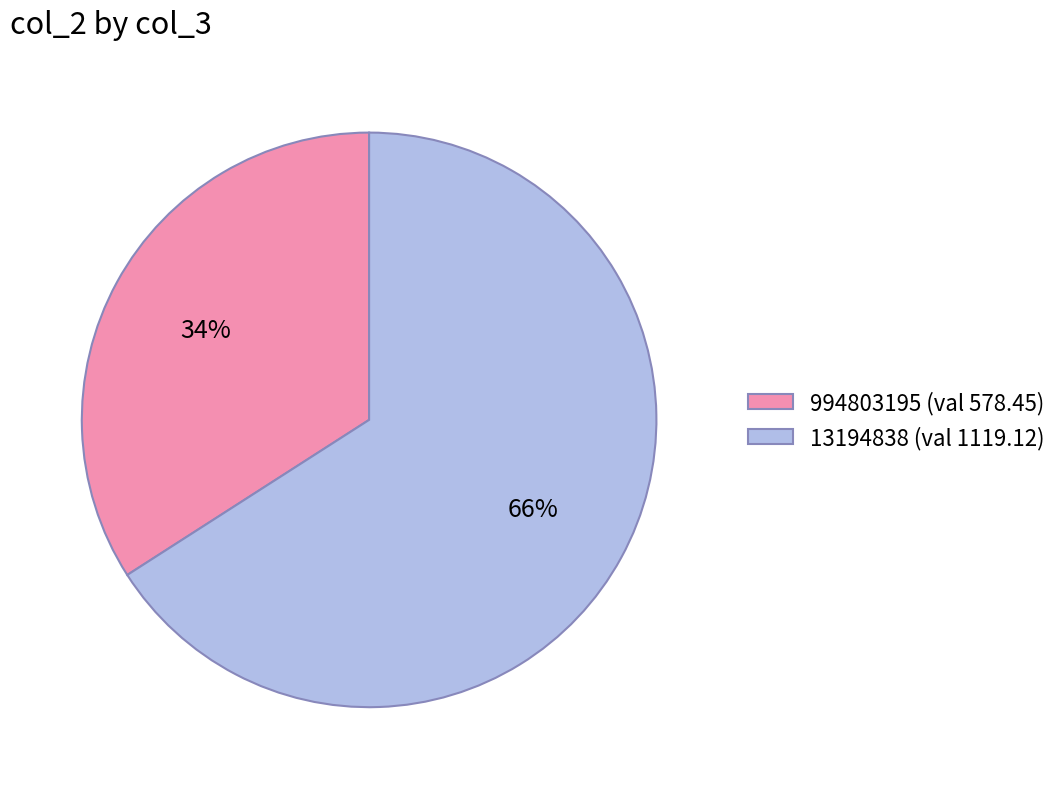

What is the smallest slice in the pie chart?

994803195